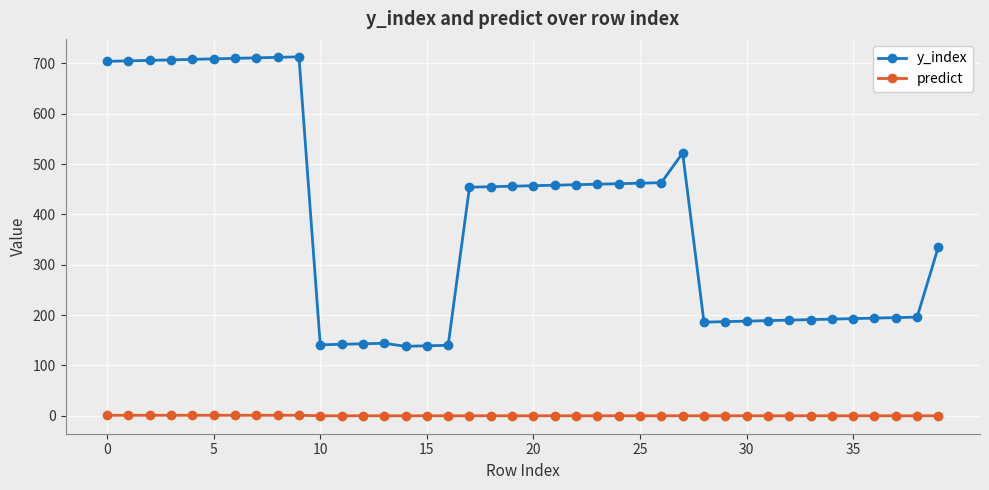

Rank the series by their average value, from lowest to highest.

predict, y_index